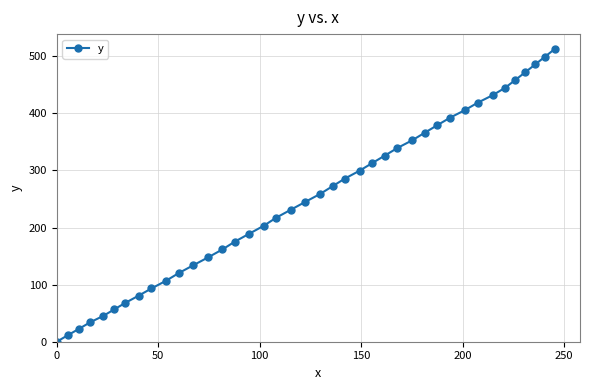

What is the value of the 36th point from the left?

458.3